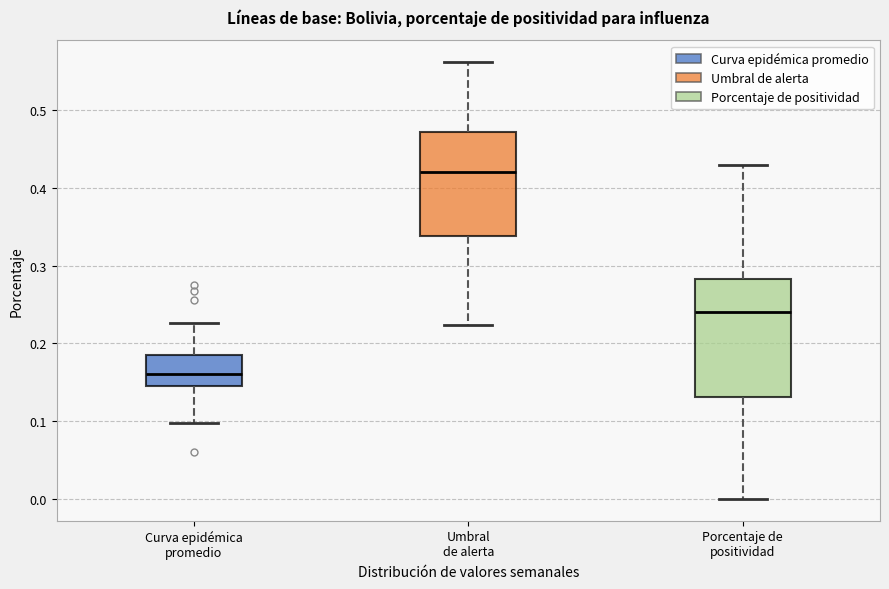

Which box is the tallest, from its lower edge to its upper edge?

Porcentaje de positividad